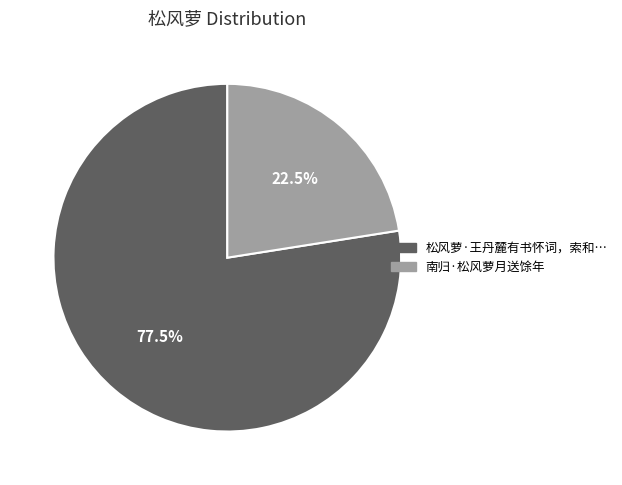

Is there a majority slice in this chart?

Yes